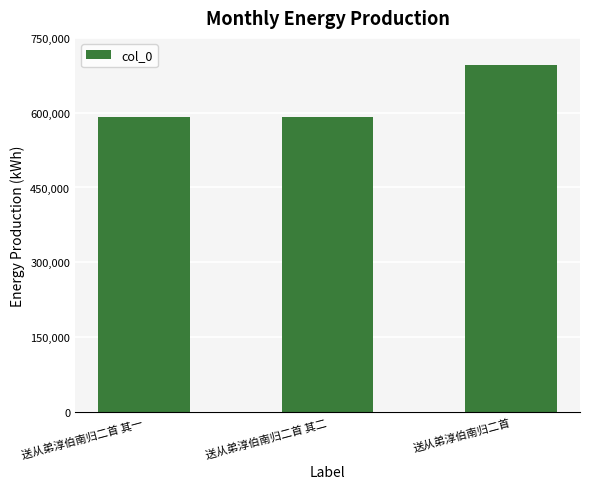

Is it true that the value at 送从弟淳伯南归二首 其二 is 591980?

True